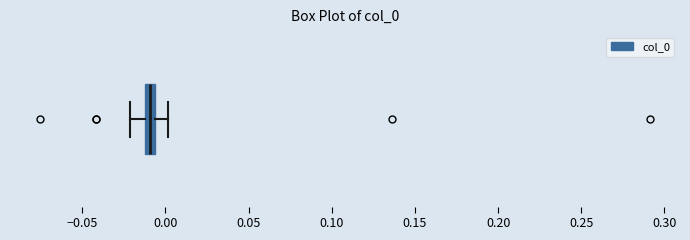

Where is the right edge of the box on the x-axis? The values are not printed on the chart, so give them approximately, as read against the axis.

-0.005